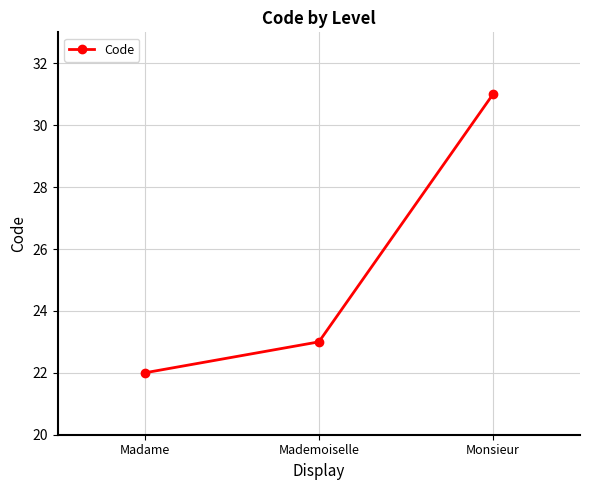

At which category does the chart reach its peak across all series?

Monsieur